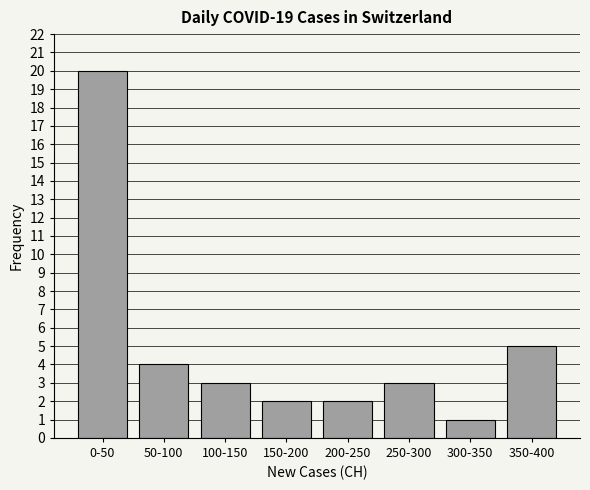

Reading left to right, extract all data points from this chart.

0-50=20	50-100=4	100-150=3	150-200=2	200-250=2	250-300=3	300-350=1	350-400=5